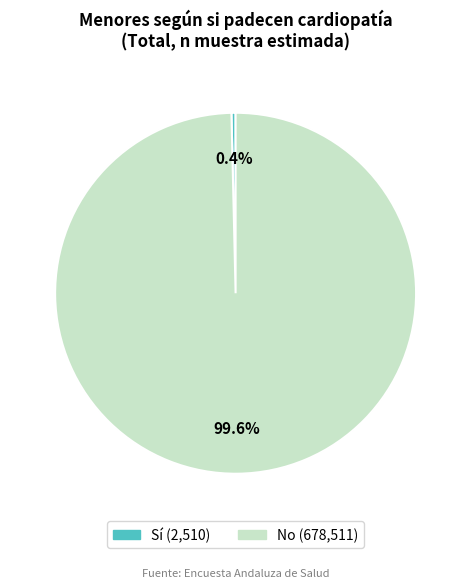

What is the largest slice in the pie chart?

No